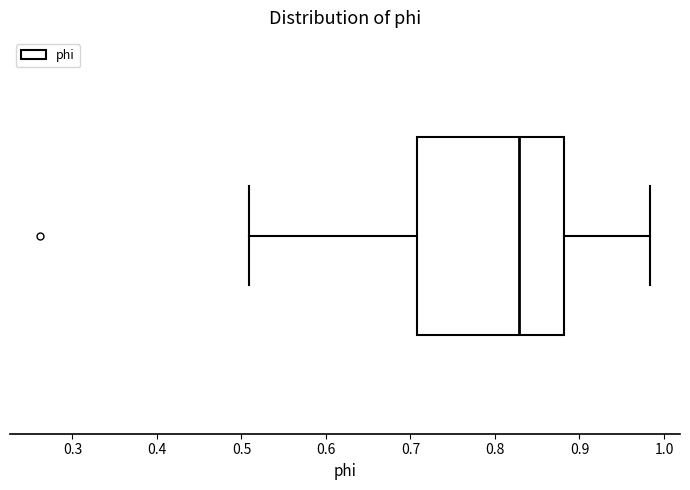

Where is the right edge of the box on the x-axis? The values are not printed on the chart, so give them approximately, as read against the axis.

0.88